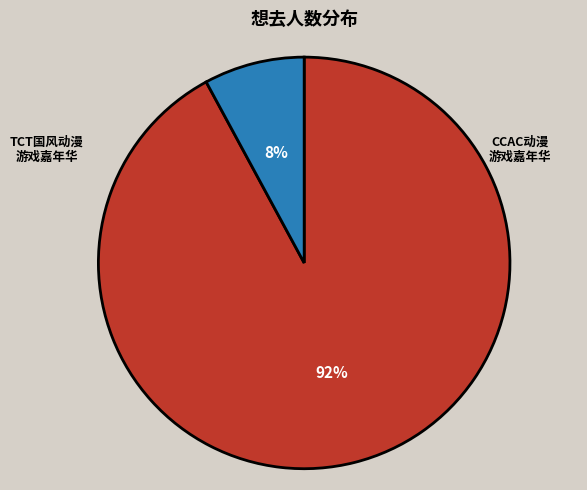

Is there a majority slice in this chart?

Yes